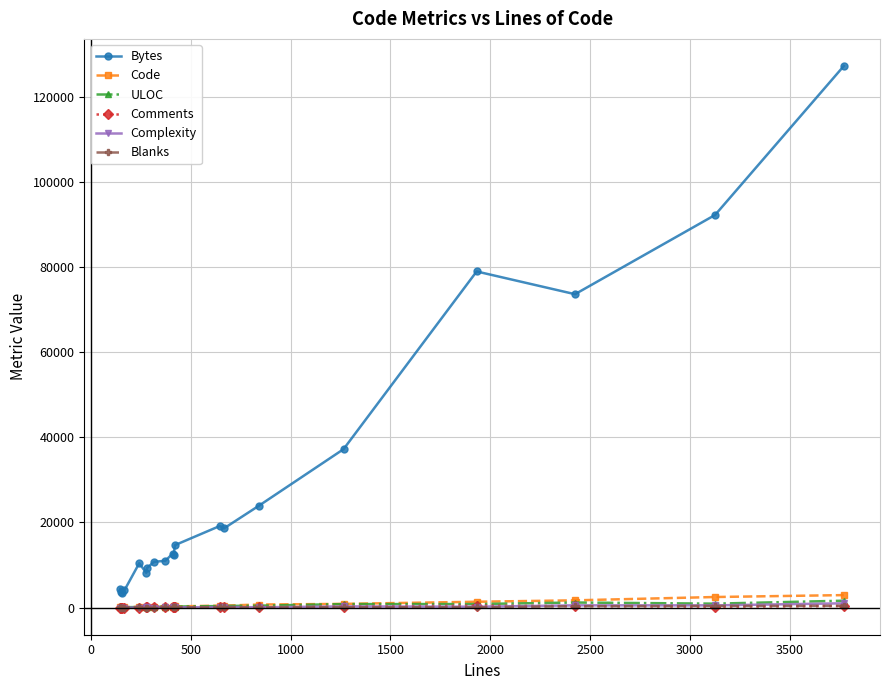

True or false: Blanks and Bytes intersect in this chart.

False